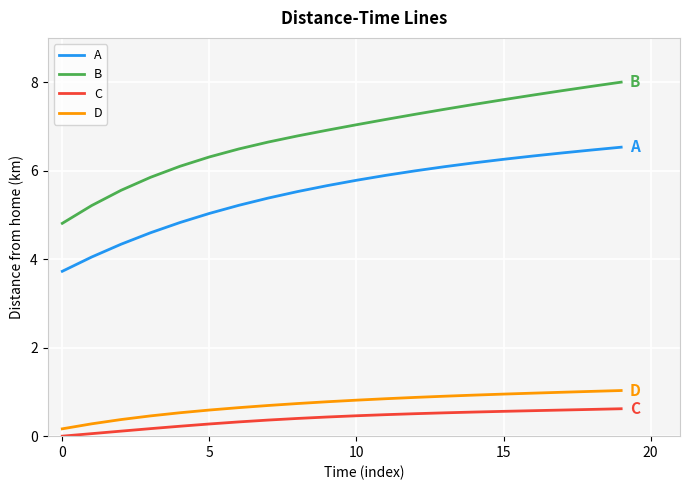

How many values in the C series exceed 0?

19